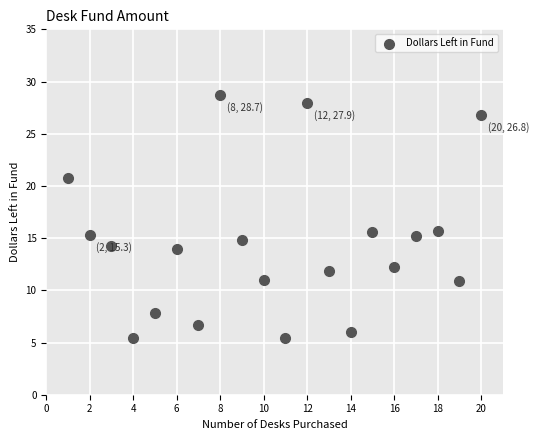

What is the range of X values (max minus min)?

19.0